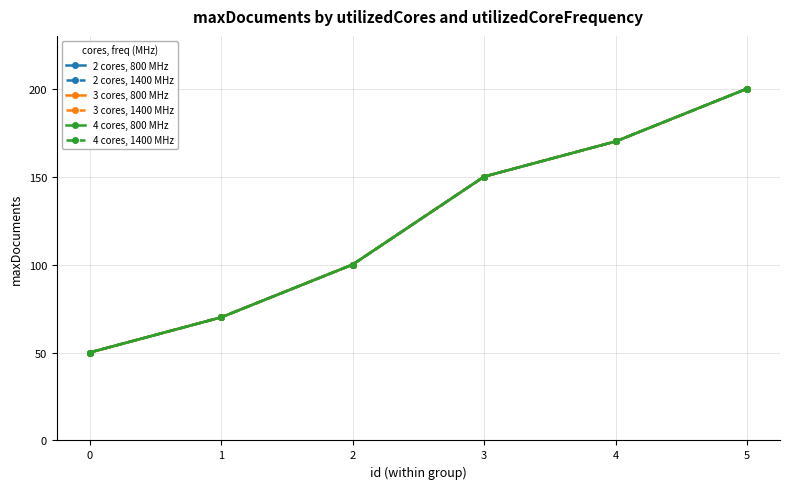

Is it true that 3 cores, 800 MHz equals 15 at 1?

False